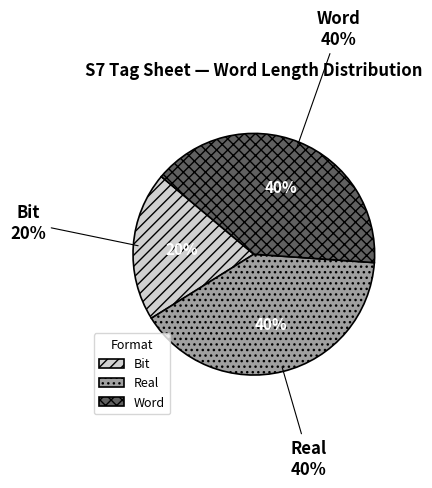

True or false: Word accounts for 40% of the total.

True